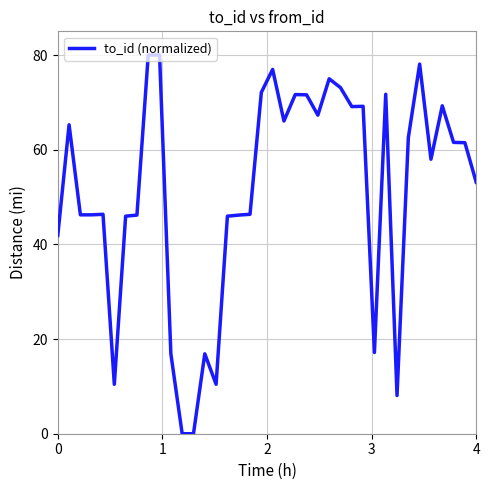

What is the difference between the maximum and minimum values?

80.0